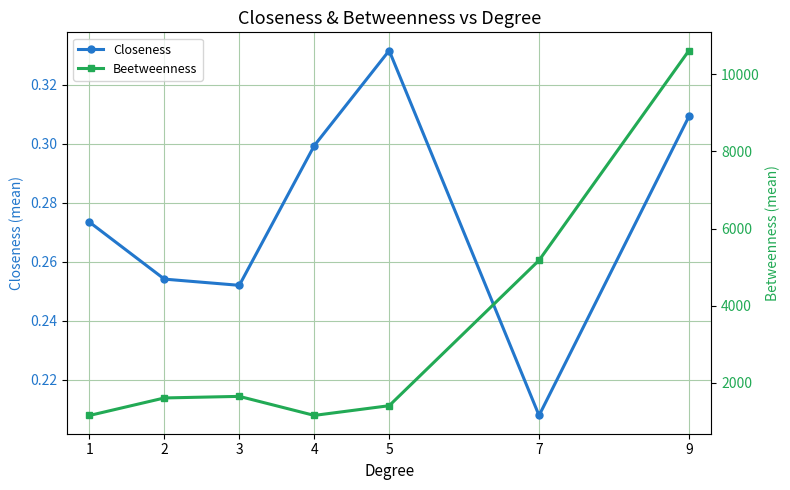

Does the chart have visible grid lines?

Yes